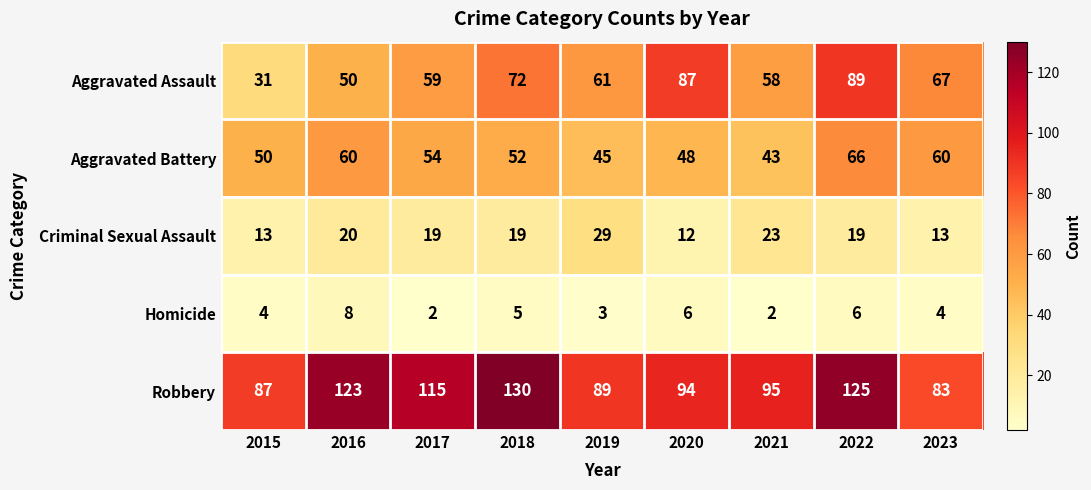

Which series has the largest total across all categories?

Robbery